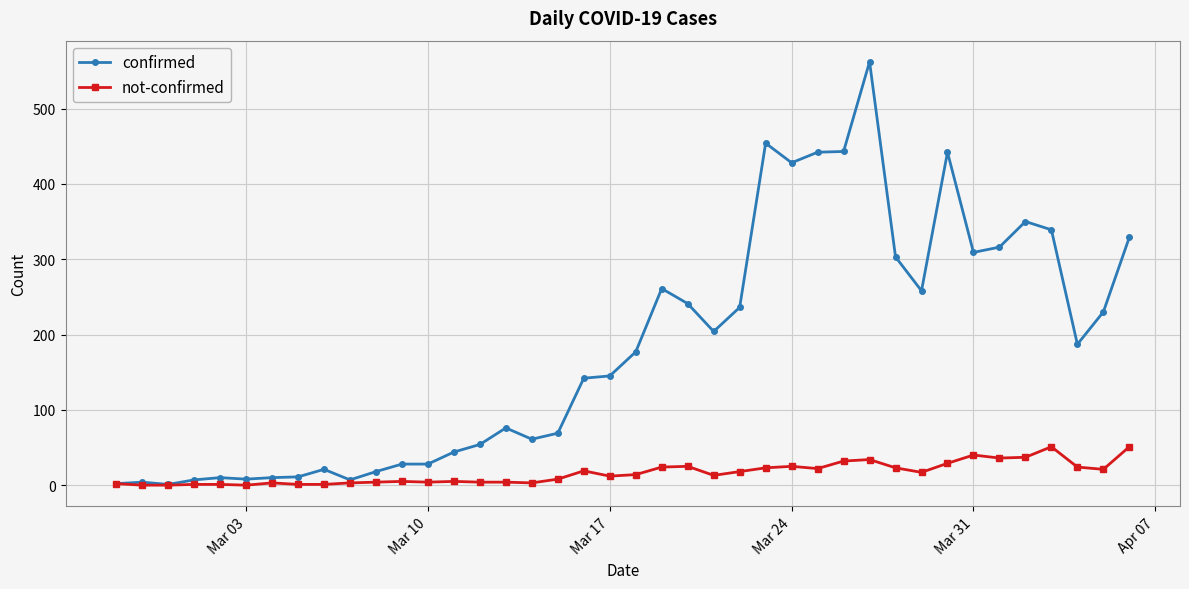

What is the highest value of the confirmed series?

562